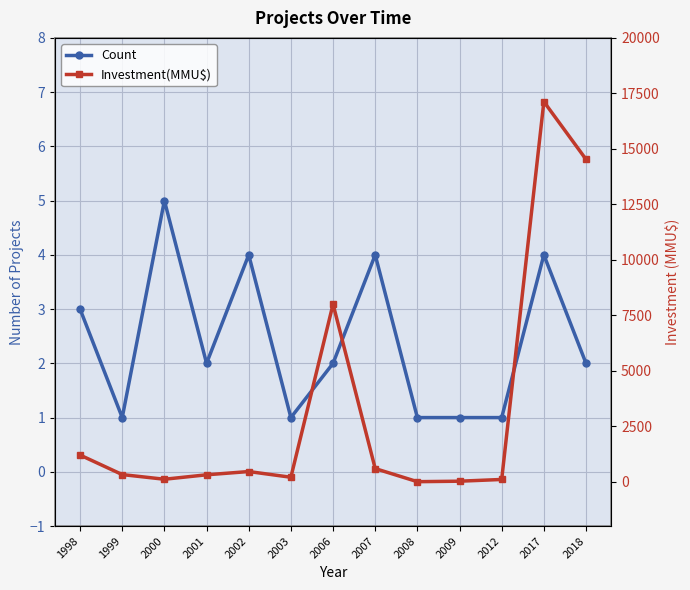

At which category is the sum across all series the highest?

2017